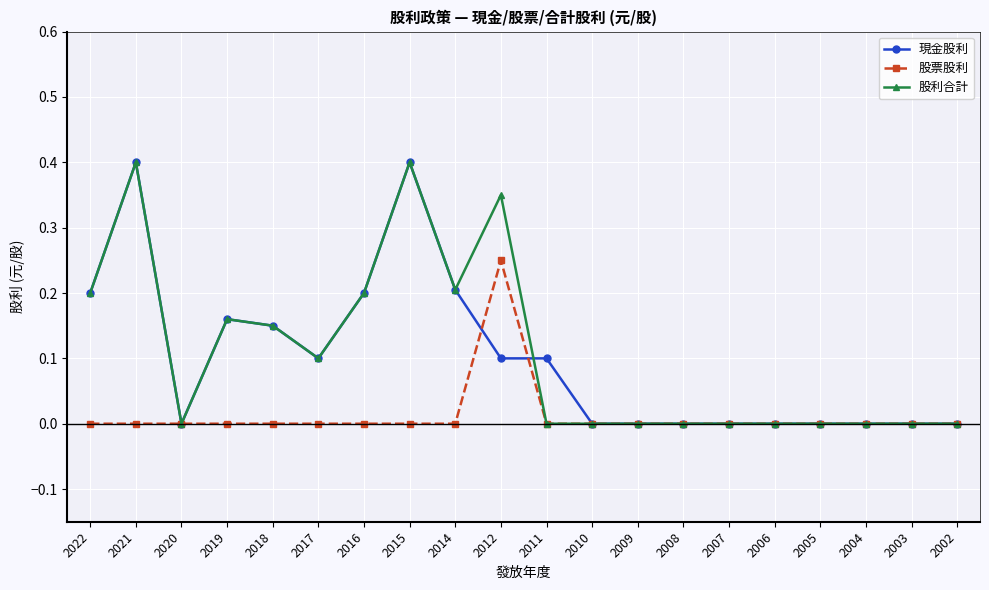

Where is the first local maximum for 股利合計?

2021